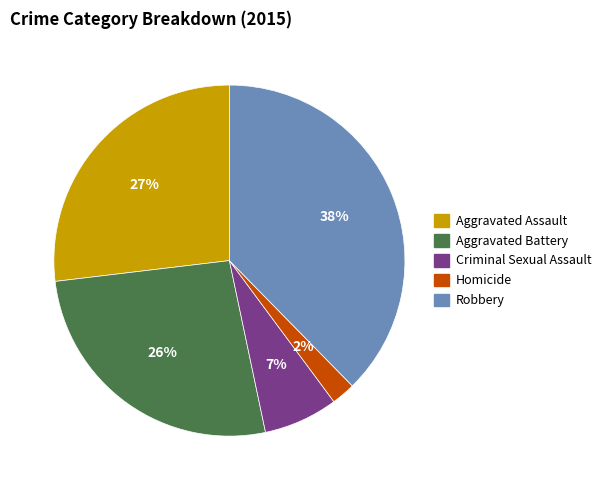

Between Robbery and Homicide, which is larger?

Robbery